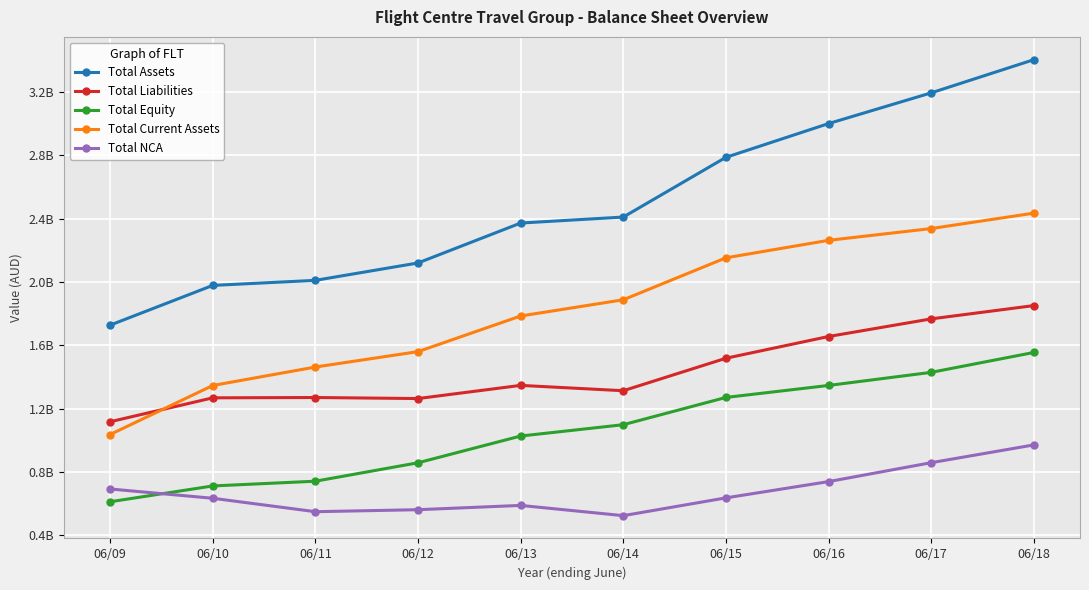

What is the approximate value of Total Liabilities at 06/11?

1.3